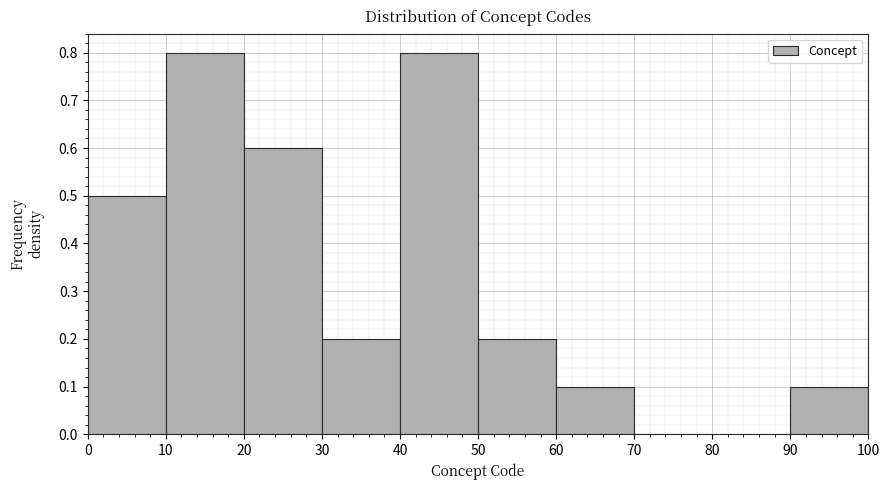

Reading left to right, transcribe this chart: for each bar, give the range it covers on the x-axis and its height. The values are not printed on the chart, so give them approximately, as read against the axis.

0 to 10: 0.5
10 to 20: 0.8
20 to 30: 0.6
30 to 40: 0.2
40 to 50: 0.8
50 to 60: 0.2
60 to 70: 0.1
70 to 80: 0
80 to 90: 0
90 to 100: 0.1